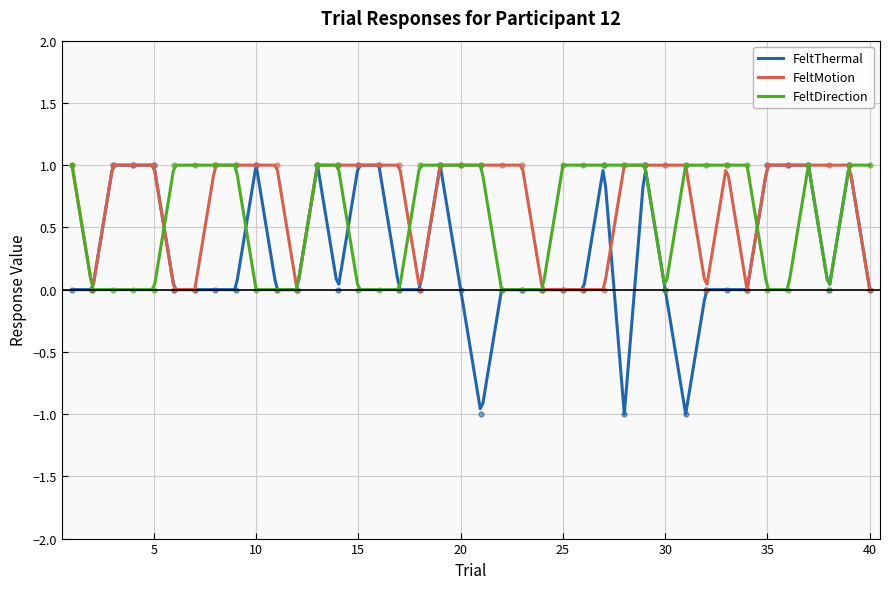

What is the spread (max minus min) of values at 35?

1